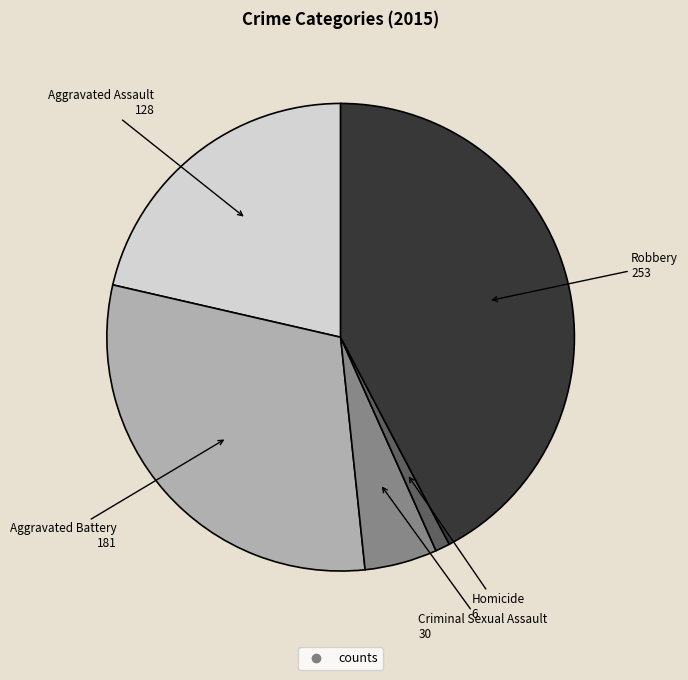

Does any single category account for the majority?

No